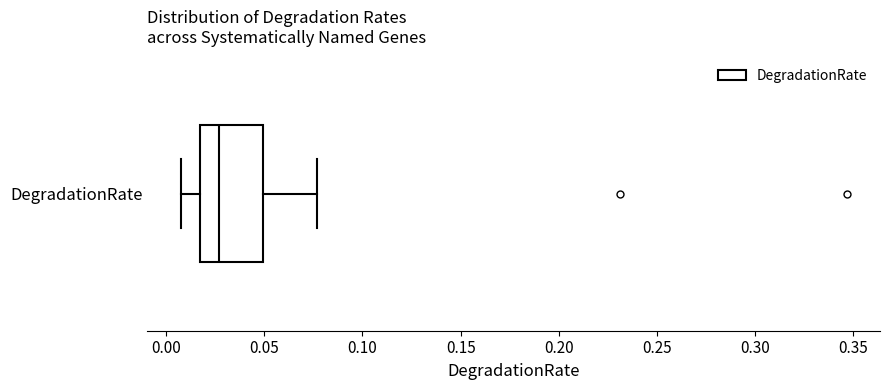

Transcribe this box plot: give where the median line is, the range the box spans, and where the two whiskers end, as read against the x-axis. The values are not printed on the chart, so give them approximately, as read against the axis.

median 0.025, box 0.015 to 0.050, whiskers 0.005 to 0.075